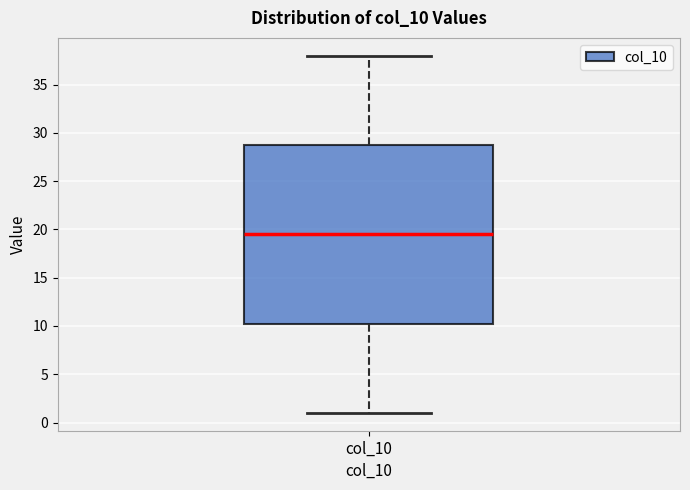

Where is the lower edge of the box for col_10 on the y-axis? The values are not printed on the chart, so give them approximately, as read against the axis.

10.5